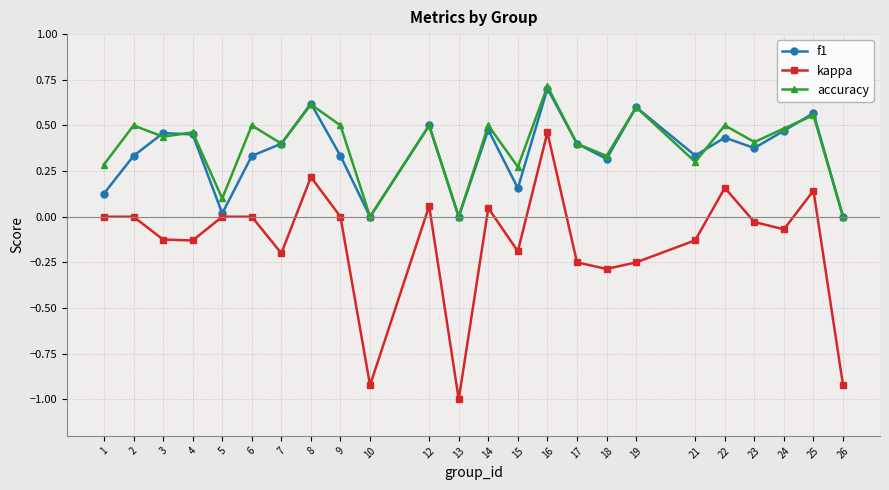

Which series changed the most between 4 and 17?

kappa